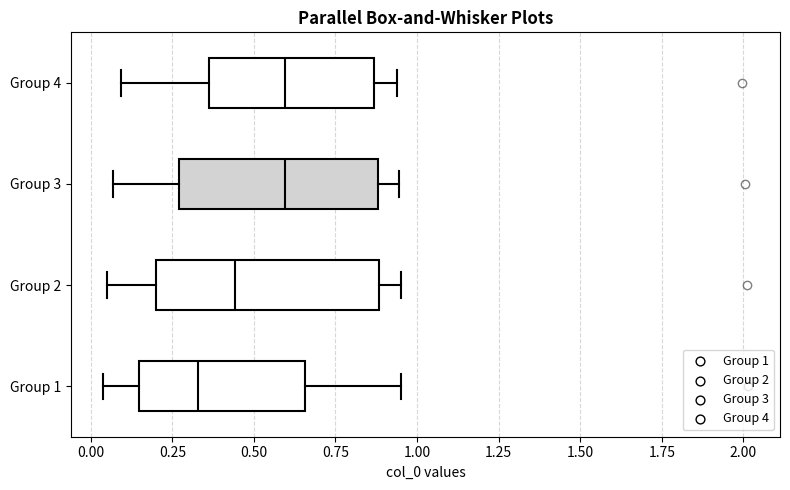

Reading bottom to top, read every box against the x-axis: the position of its median line, the range the box covers, and the ends of its whiskers. The values are not printed on the chart, so give them approximately, as read against the axis.

Group 1: median 0.35, box 0.15 to 0.65, whiskers 0.05 to 0.95
Group 2: median 0.45, box 0.20 to 0.90, whiskers 0.05 to 0.95
Group 3: median 0.60, box 0.25 to 0.90, whiskers 0.05 to 0.95
Group 4: median 0.60, box 0.35 to 0.85, whiskers 0.10 to 0.95